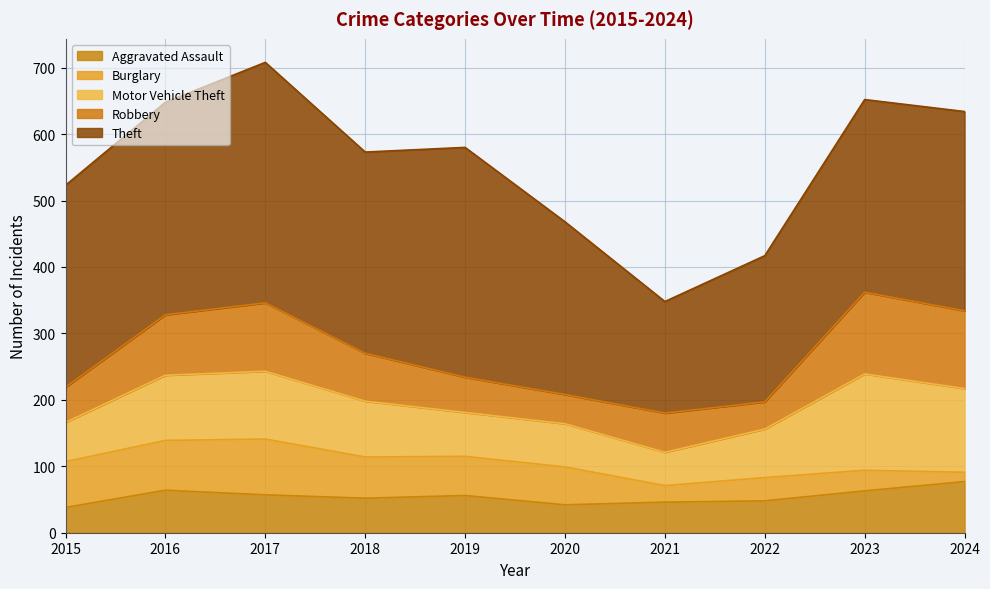

Reading left to right, list all the values displayed in this chart.

Aggravated Assault: 38	64	57	52	56	42	46	48	63	77
Burglary: 69	75	84	62	59	57	25	35	31	14
Motor Vehicle Theft: 59	98	102	84	66	65	50	73	145	126
Robbery: 53	91	103	72	53	44	59	41	123	117
Theft: 304	320	362	303	346	260	168	220	290	300